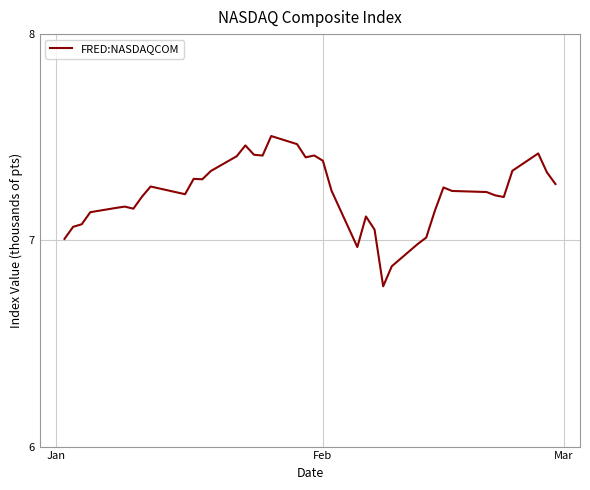

What is the difference between the maximum and minimum values?

0.7